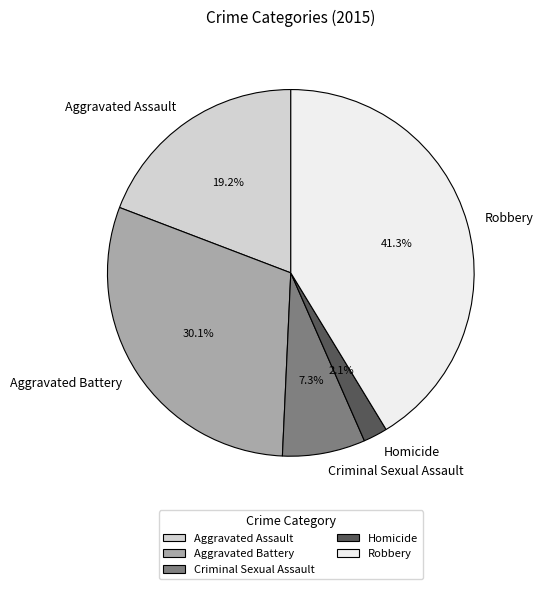

How many slices are in this pie chart?

5